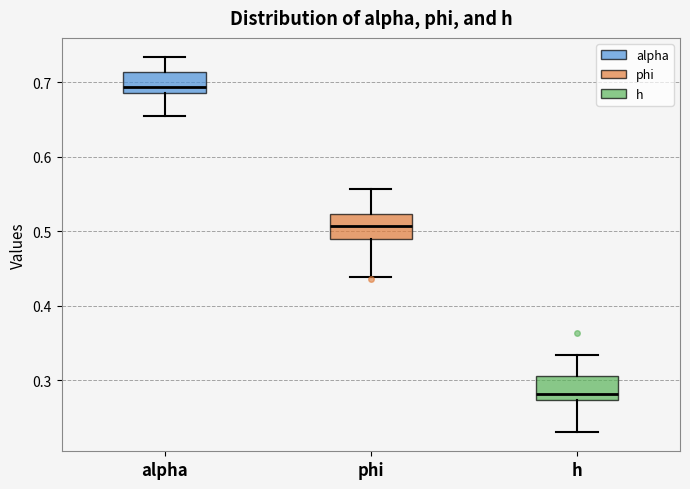

Reading left to right, read every box against the y-axis: the position of its median line, the range the box covers, and the ends of its whiskers. The values are not printed on the chart, so give them approximately, as read against the axis.

alpha: median 0.69 (just above the box's lower edge), box 0.69 to 0.71, whiskers 0.66 to 0.73
phi: median 0.51, box 0.49 to 0.52, whiskers 0.44 to 0.56
h: median 0.28, box 0.27 to 0.31, whiskers 0.23 to 0.33